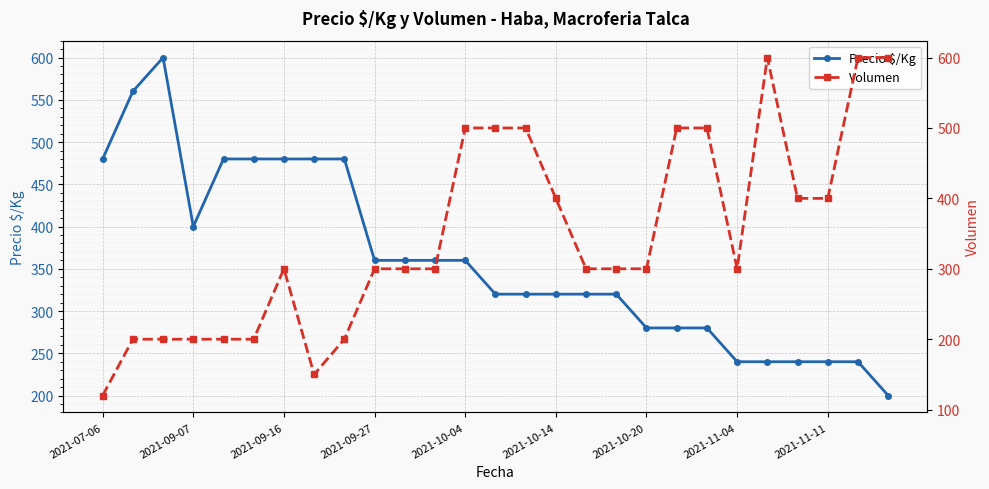

What position from the right is 19?

8